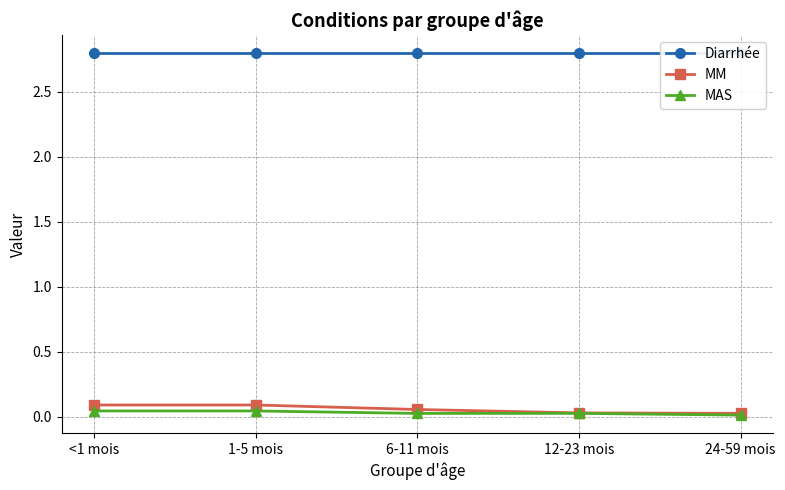

How many interior local peaks does the MAS series have?

1